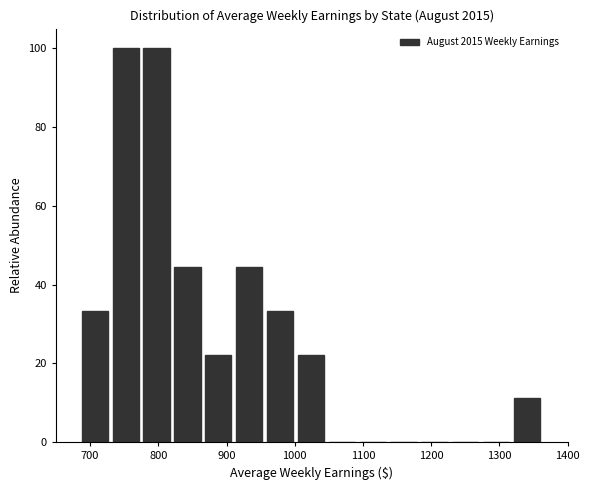

How tall is the bar that spans 960 to 1000 on the x-axis? Neither the bar edges nor the heights are printed on the chart, so give them approximately, as read against the axes.

34